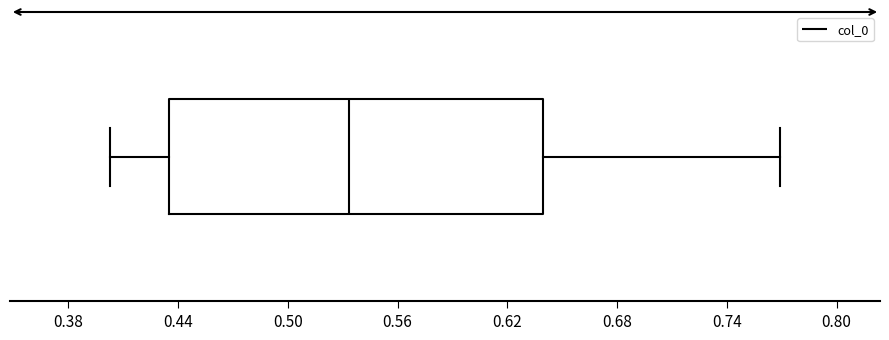

Where does the left whisker of the box end on the x-axis? The values are not printed on the chart, so give them approximately, as read against the axis.

0.40